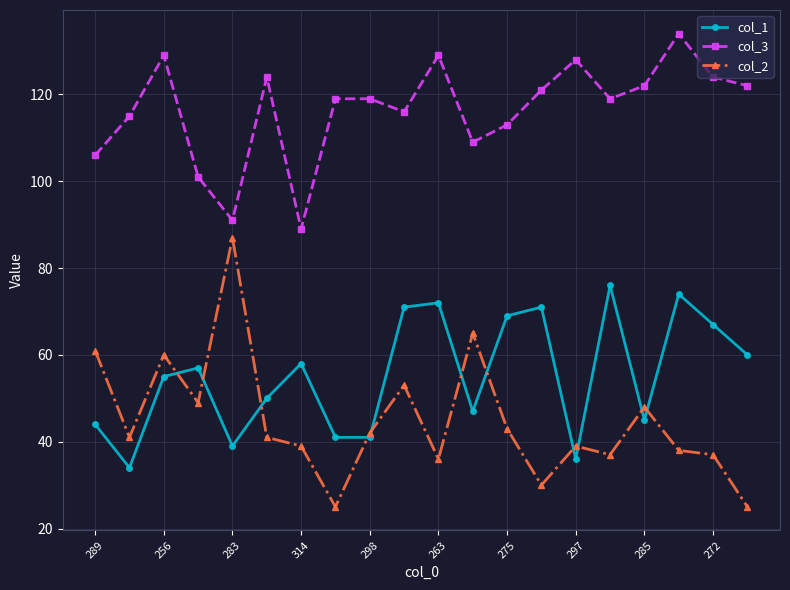

What is the maximum value shown in the chart?

134